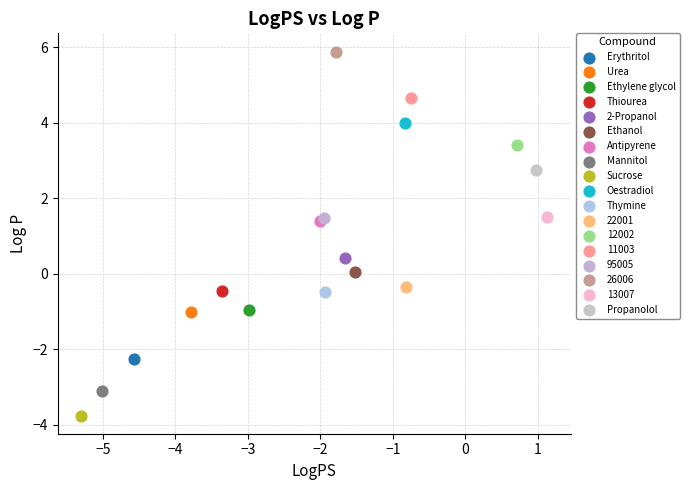

What are all the series names shown in the legend?

Erythritol, Urea, Ethylene glycol, Thiourea, 2-Propanol, Ethanol, Antipyrene, Mannitol, Sucrose, Oestradiol, Thymine, 22001, 12002, 11003, 95005, 26006, 13007, Propanolol